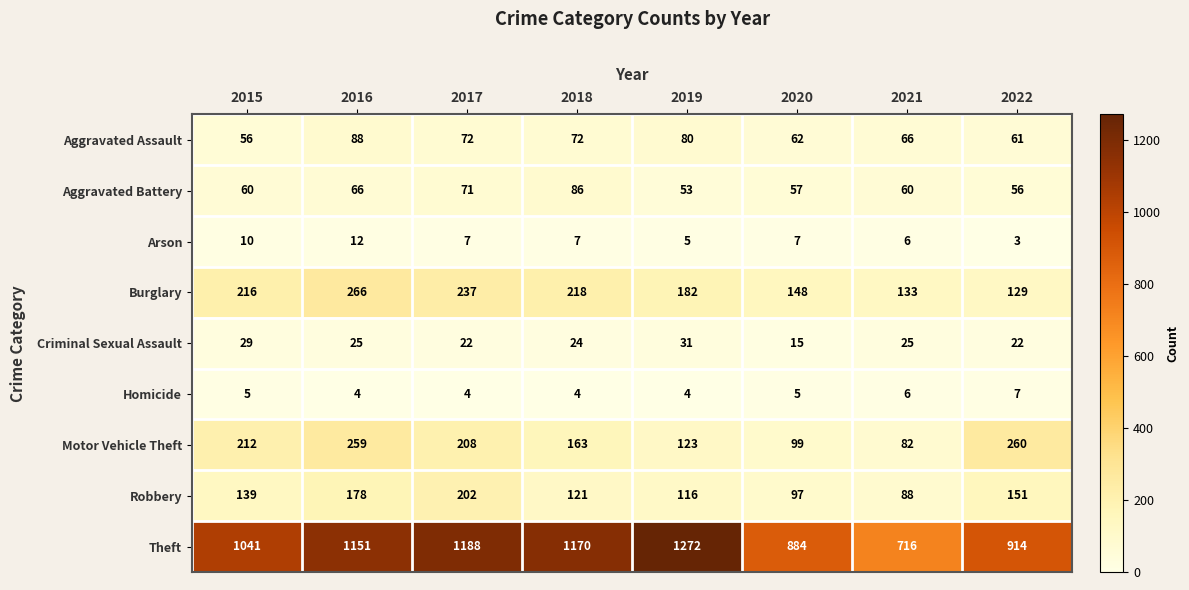

At how many categories does at least one series exceed 206?

8